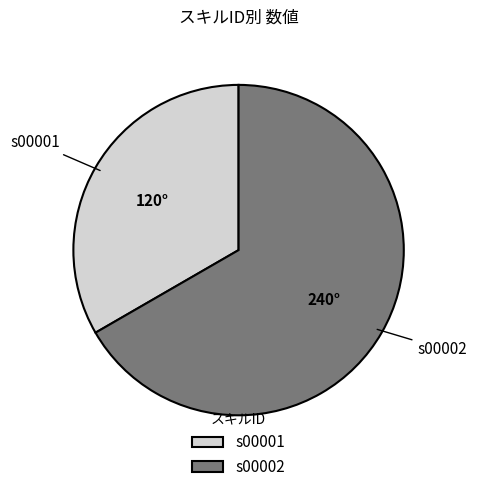

Is it true that s00001 is 33% of the pie?

True